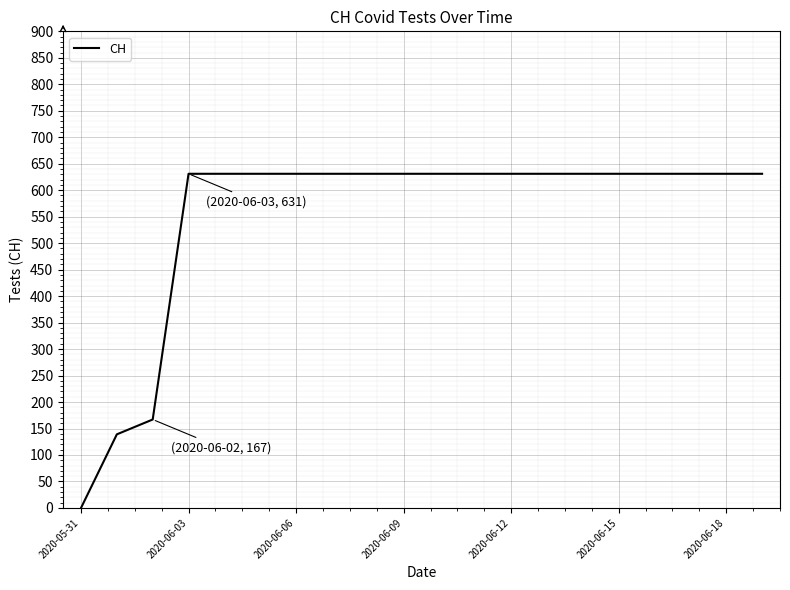

What is the maximum value shown in the chart?

631